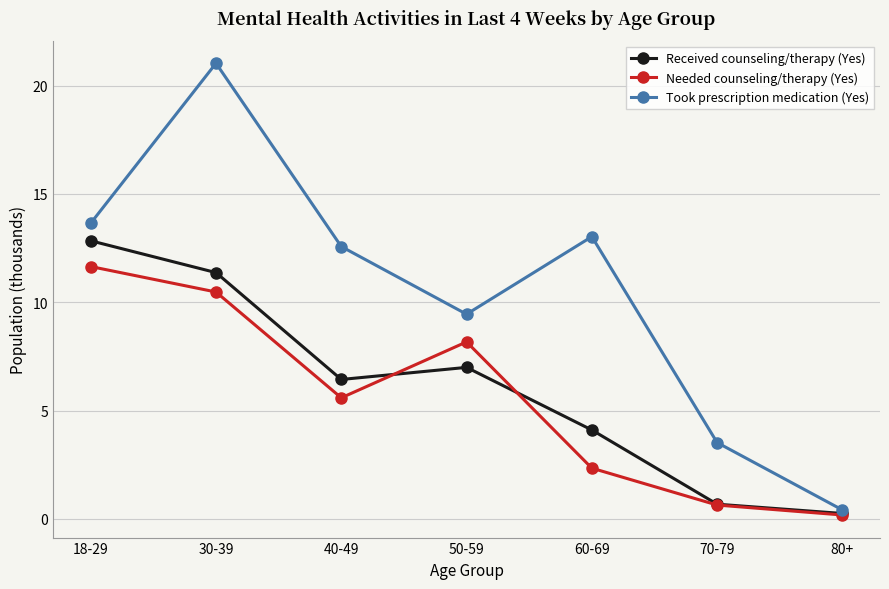

The Received counseling/therapy (Yes) series shows 4.1 at 60-69. True or false?

True